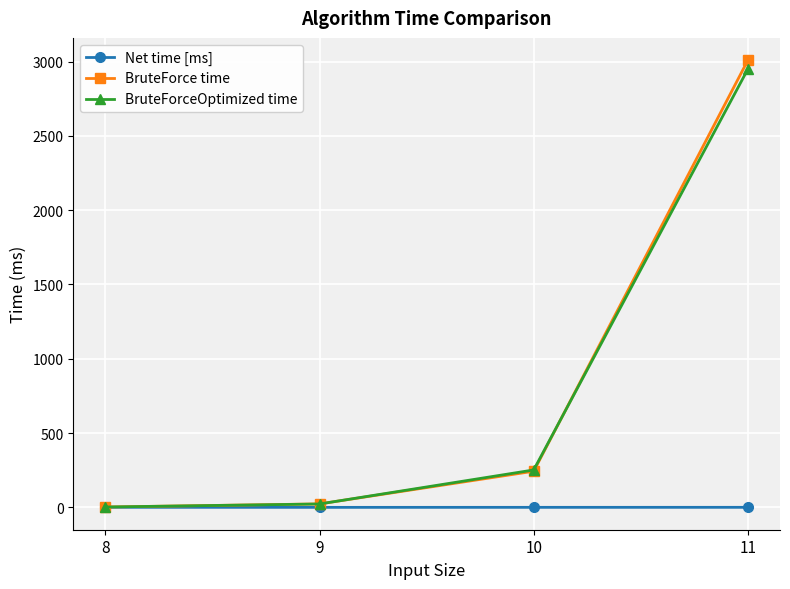

Which series has the widest spread of values?

BruteForce time